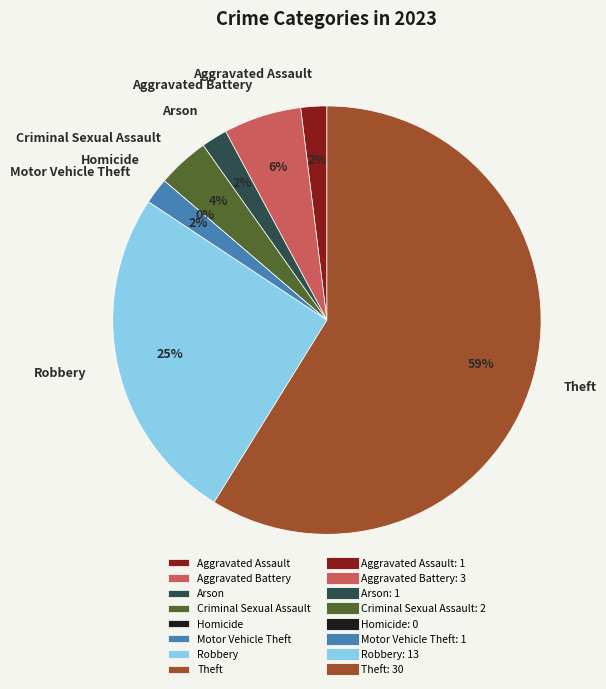

Approximately how many times larger is the value at Aggravated Battery compared to Criminal Sexual Assault?

1.5